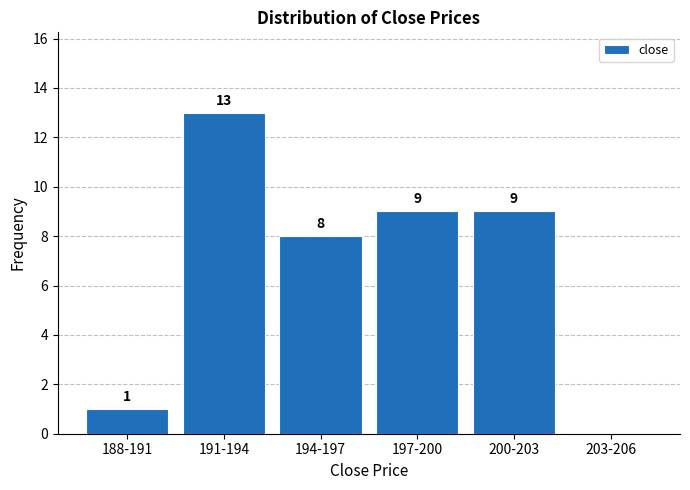

Reading left to right, what are all the values shown in this chart?

188-191=1	191-194=13	194-197=8	197-200=9	200-203=9	203-206=0